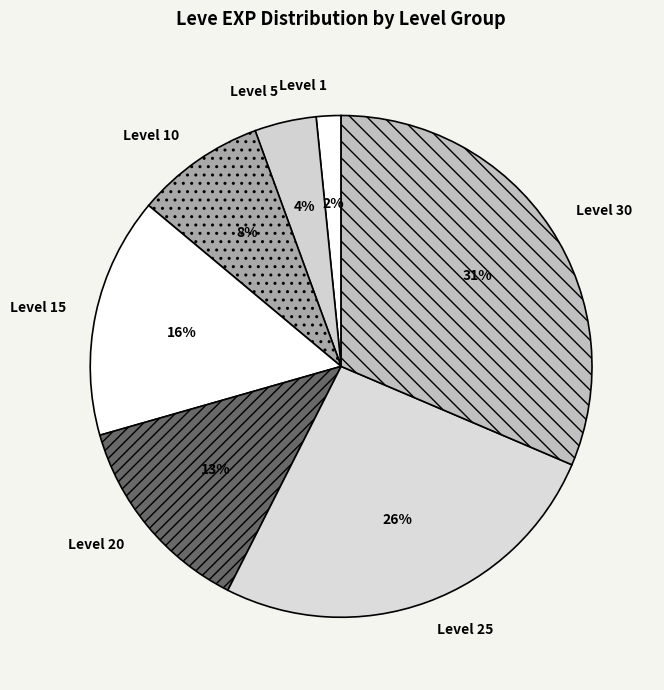

Is it true that Level 1 is 2% of the pie?

True